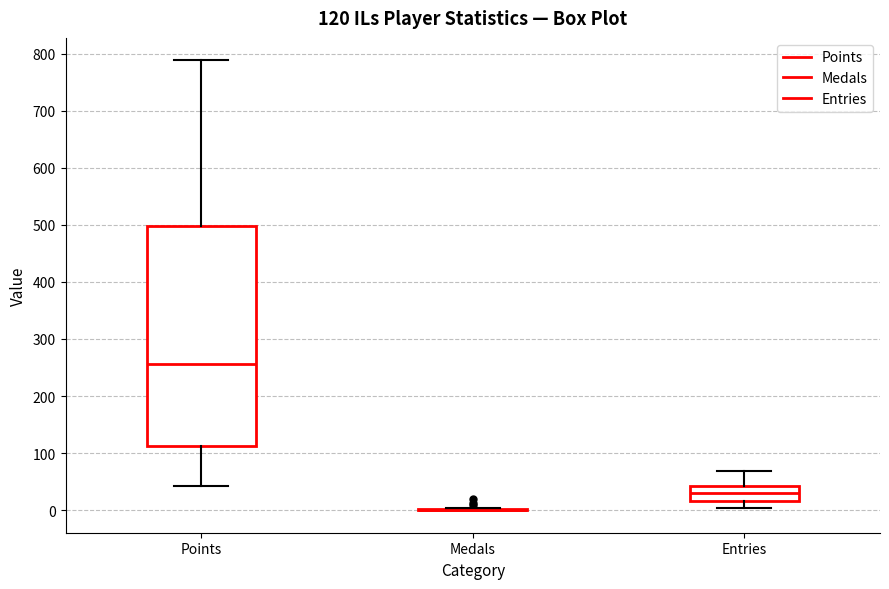

Comparing the boxes themselves (not the whiskers), which one is the tallest?

Points